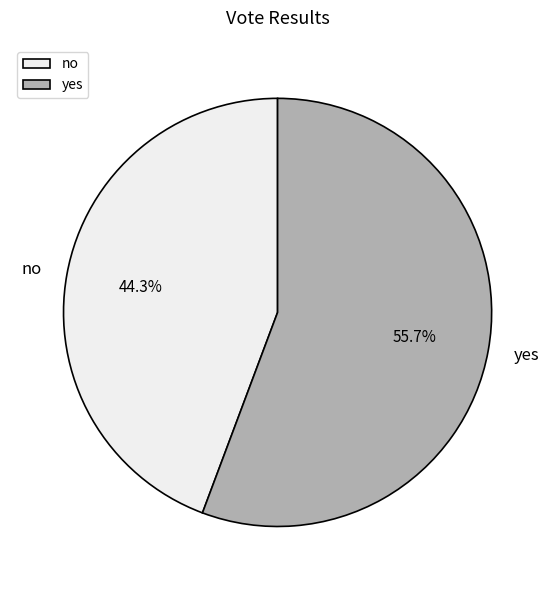

Approximately how many times larger is the value at yes compared to no?

1.3